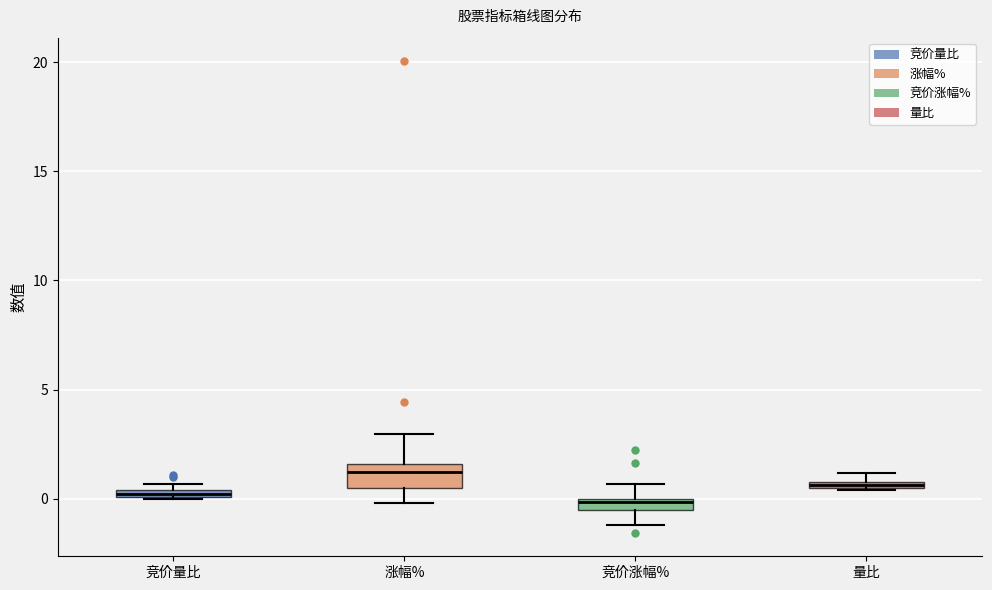

Where is the lower edge of the box for 涨幅% on the y-axis? The values are not printed on the chart, so give them approximately, as read against the axis.

0.5